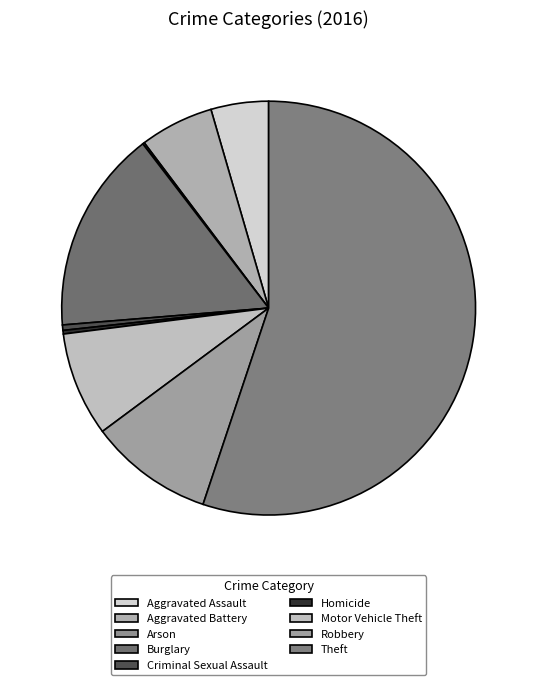

Combined, do Theft and Aggravated Battery account for over 50%?

Yes